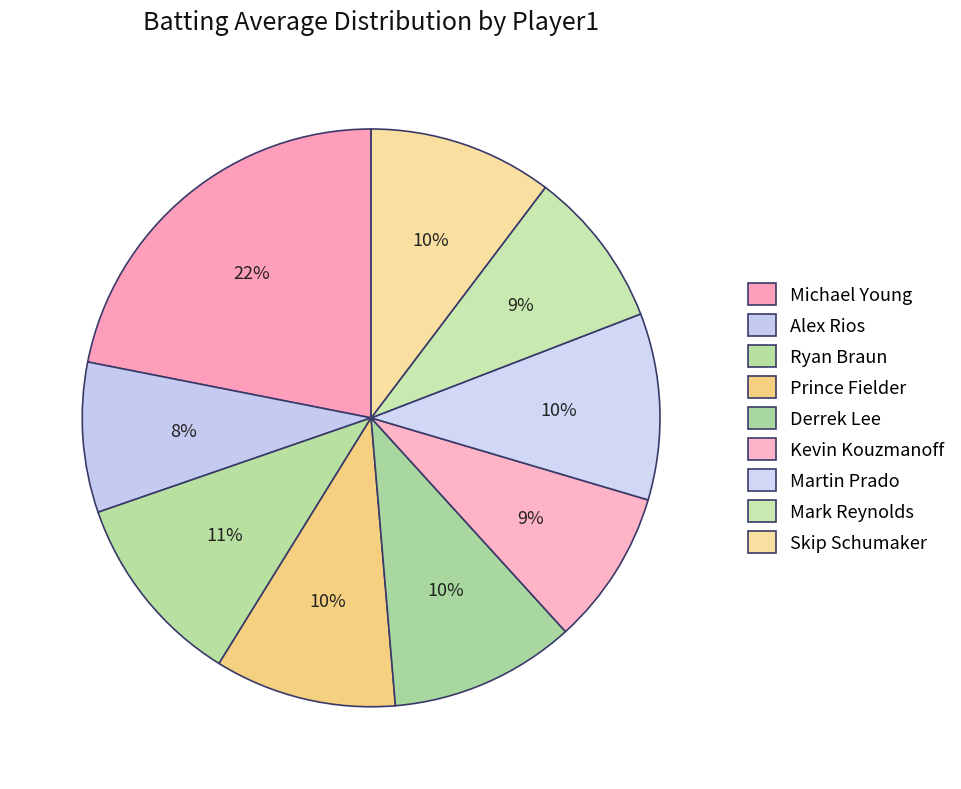

How many slices are in this pie chart?

9